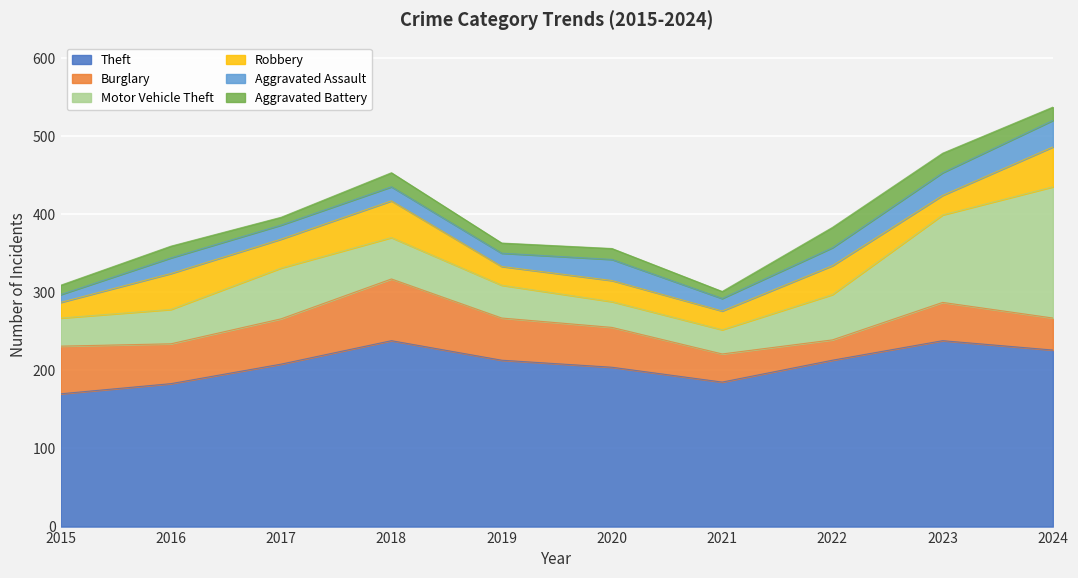

Does the chart display data point markers on the line(s)?

No